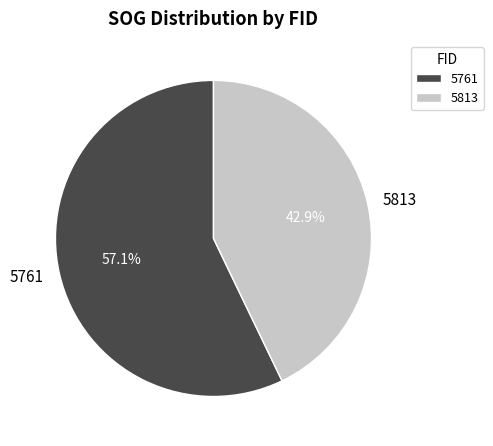

To the nearest percent, what is the average slice percentage?

50%